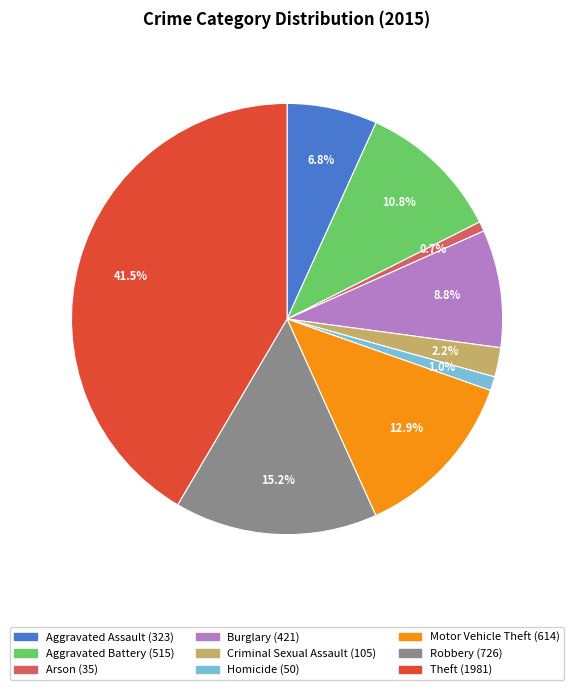

Approximately how many times larger is the value at Homicide compared to Aggravated Battery?

0.1